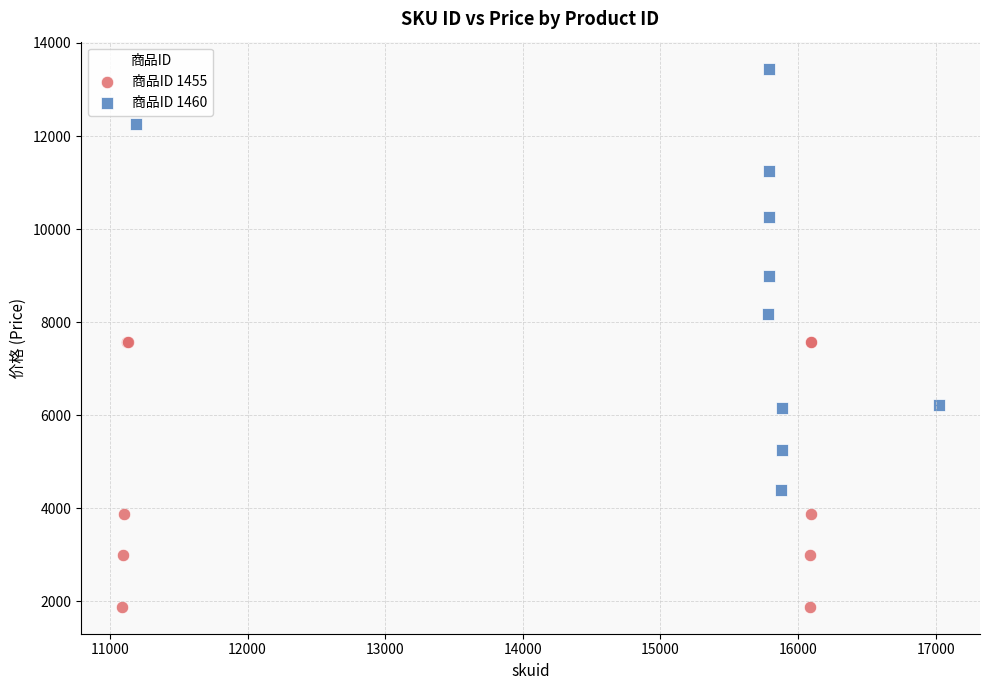

Which series has the widest spread of Y values?

商品ID 1460